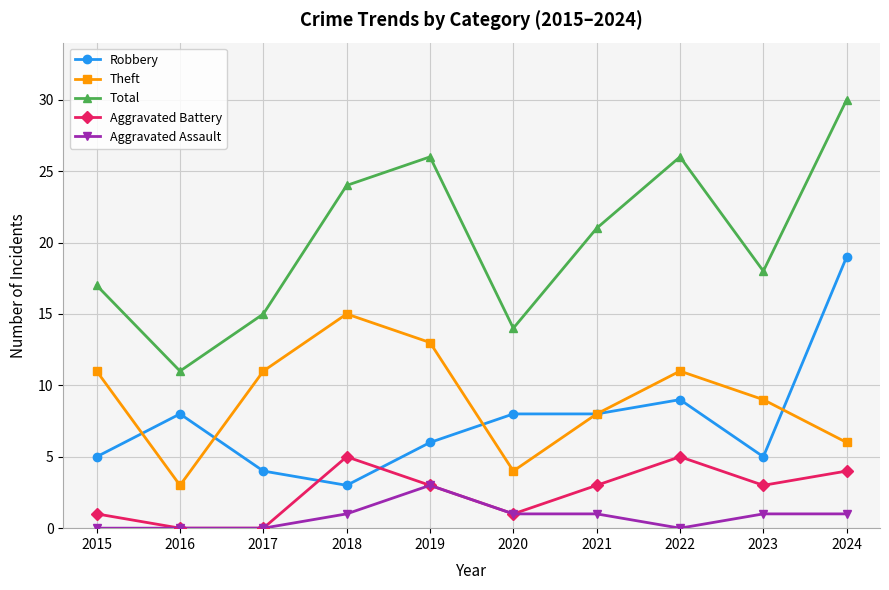

What is the maximum value shown in the chart?

30